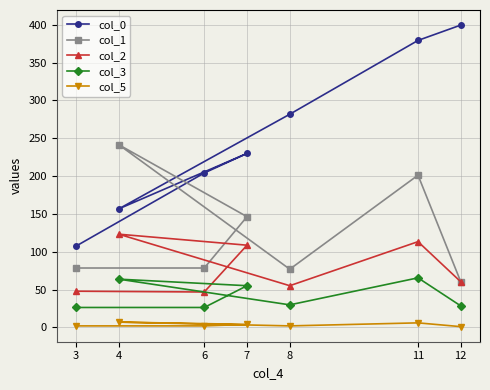

How many values in the col_2 series are below 60?

3